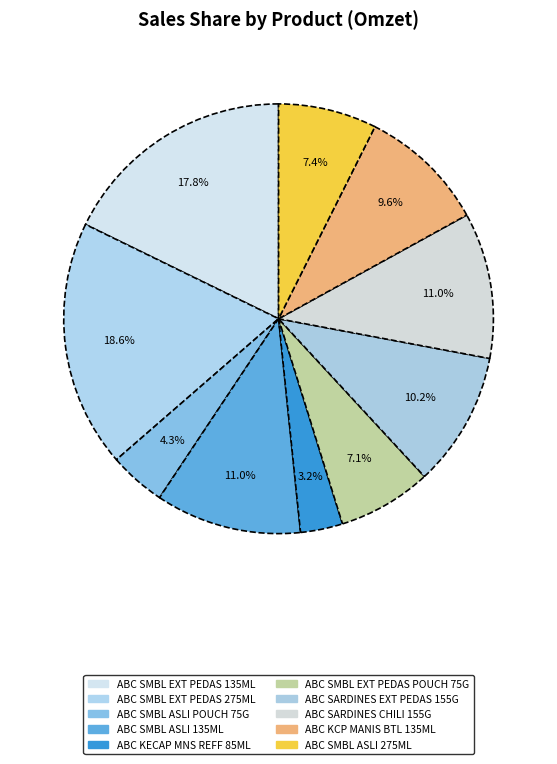

What percentage is the ABC KECAP MNS REFF 85ML slice, to the nearest percent?

3%